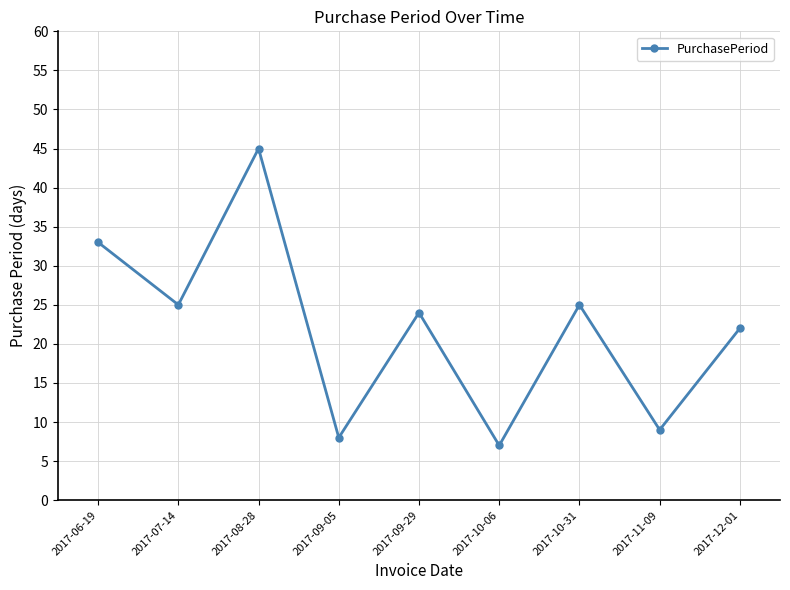

Which category has the lowest value across all series?

2017-10-06